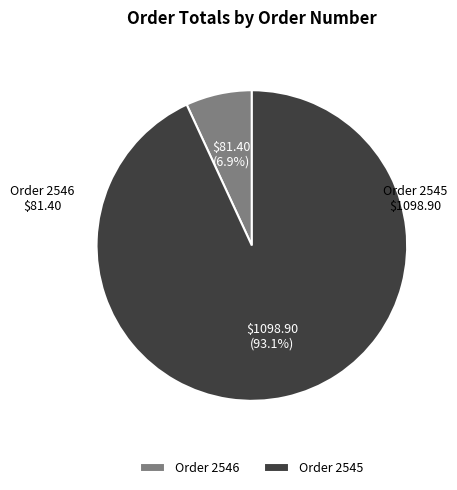

To the nearest percent, what is the difference between the largest and smallest slice percentages?

86%